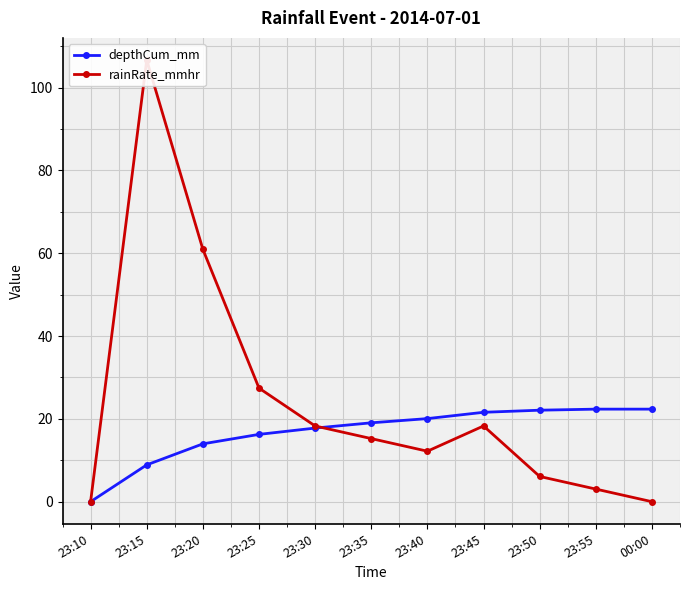

What is the difference between the highest and lowest values at 23:15?

97.8